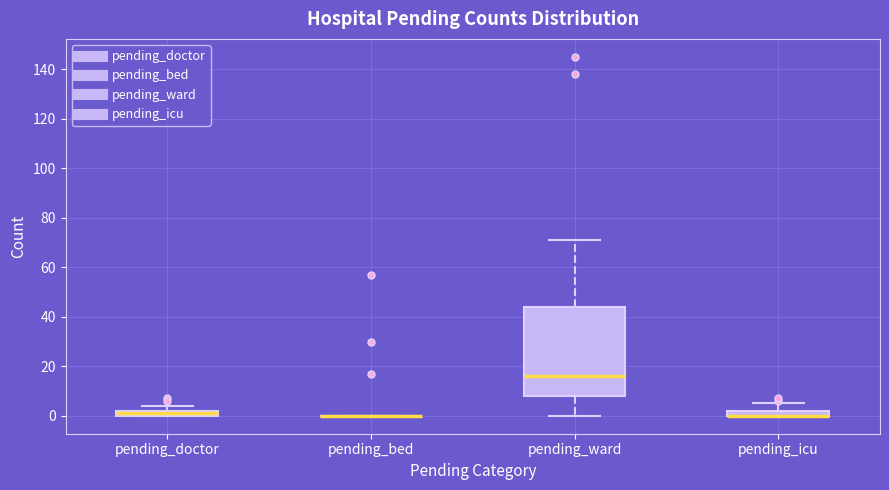

Comparing the boxes themselves (not the whiskers), which one is the tallest?

pending_ward